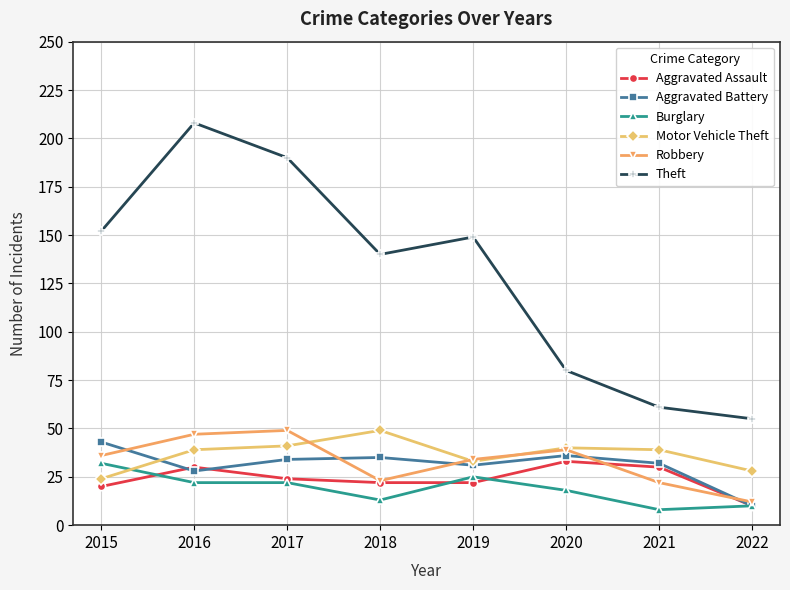

True or false: Theft and Burglary cross at least once.

False